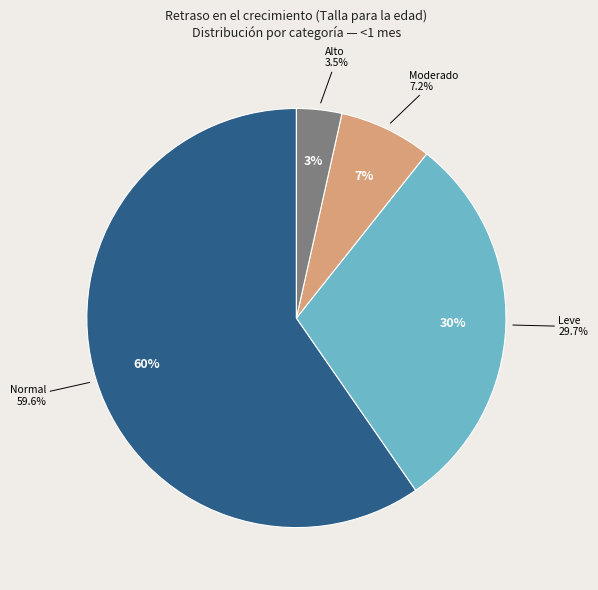

Combined, what portion of the pie is Moderado (score HAZ entre -3 y -2) and Alto (puntuación HAZ < -3)?

10.7%